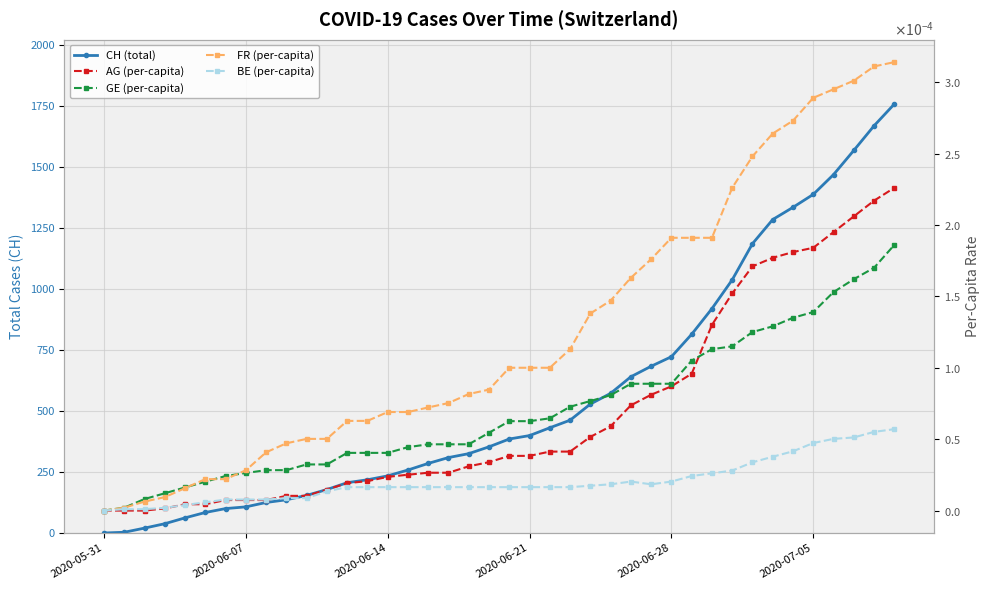

Count the number of categories in the chart.

40